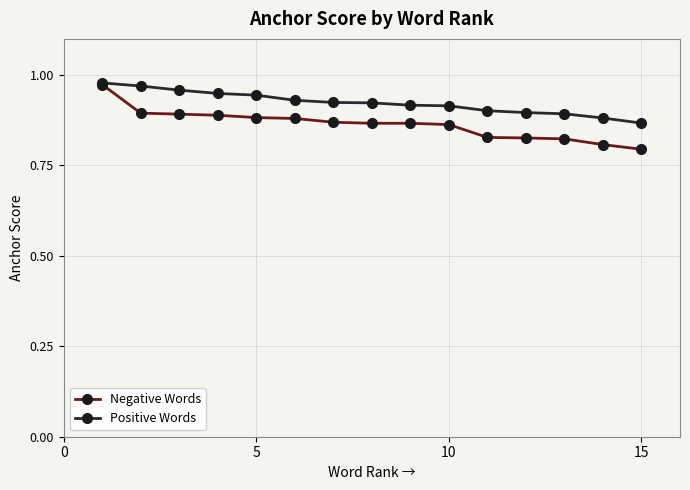

List the series in order of their overall mean, highest first.

Positive Words, Negative Words